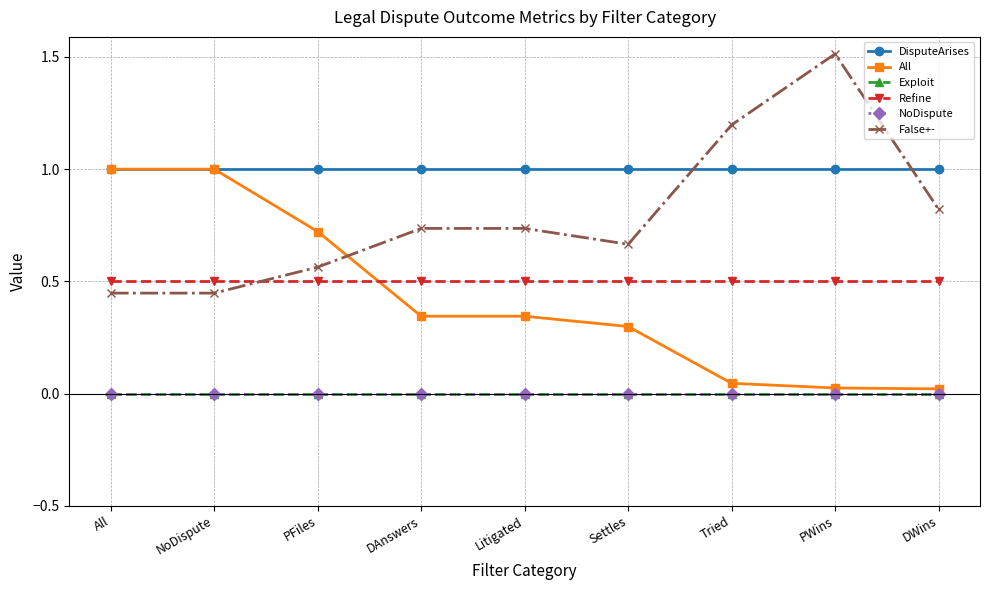

What position from the right is All?

9